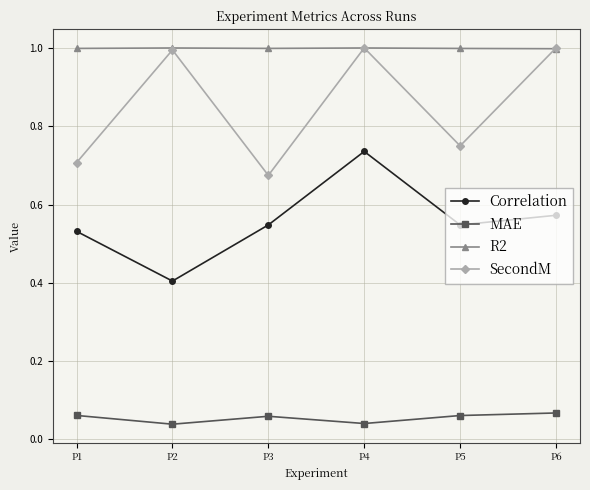

Which series has the largest total across all categories?

R2